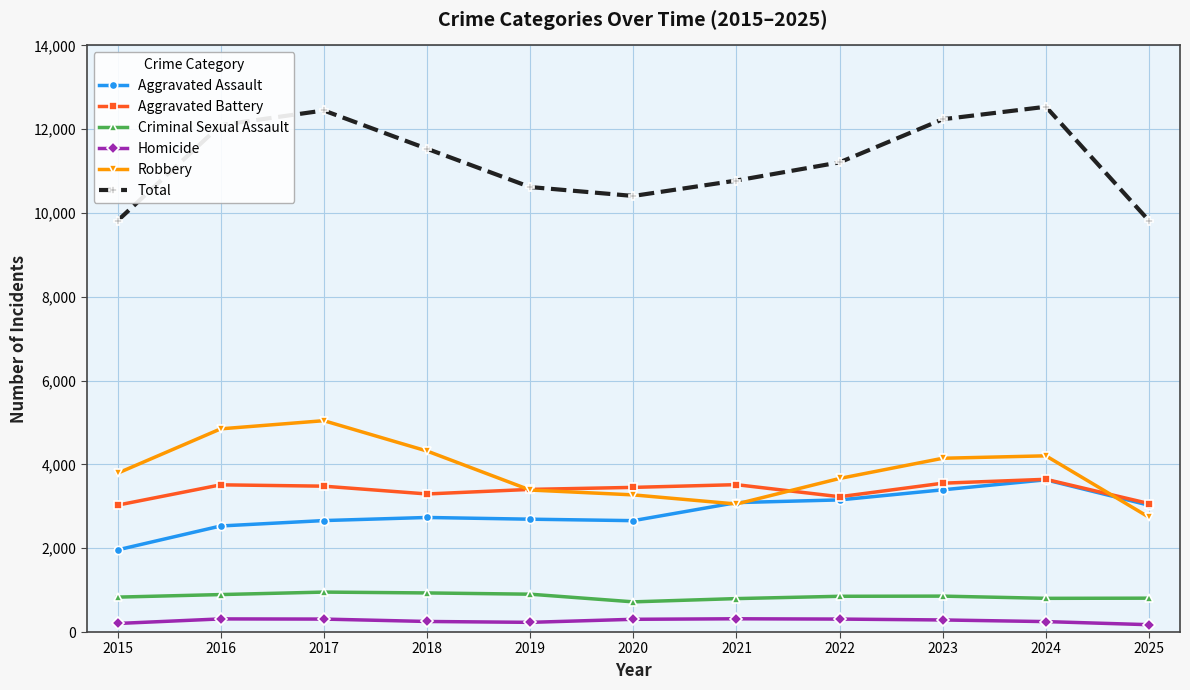

How many lines are shown in the chart?

6